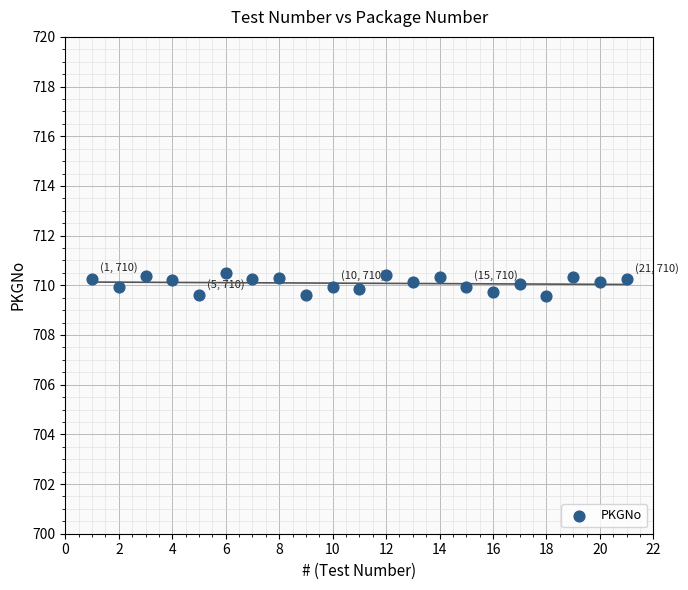

What is the range of X values (max minus min)?

20.0